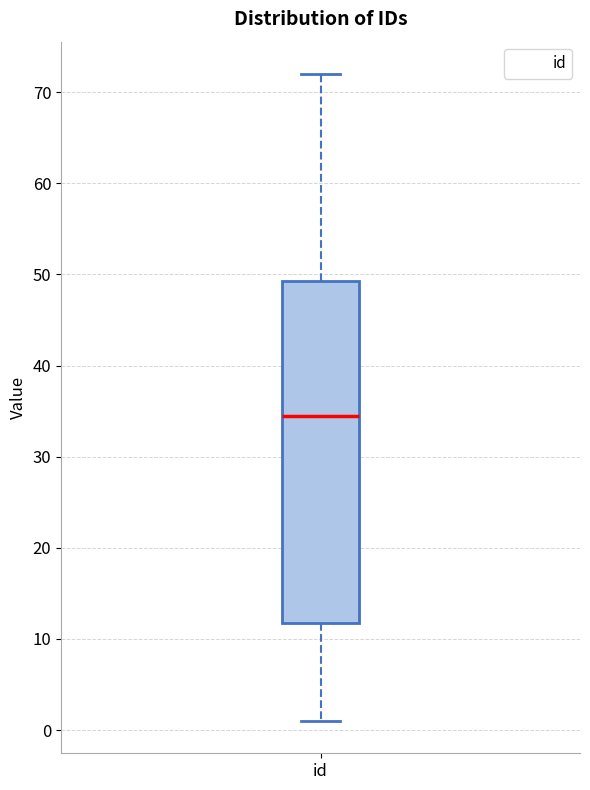

Where does the upper whisker of the box for id end on the y-axis? The values are not printed on the chart, so give them approximately, as read against the axis.

72